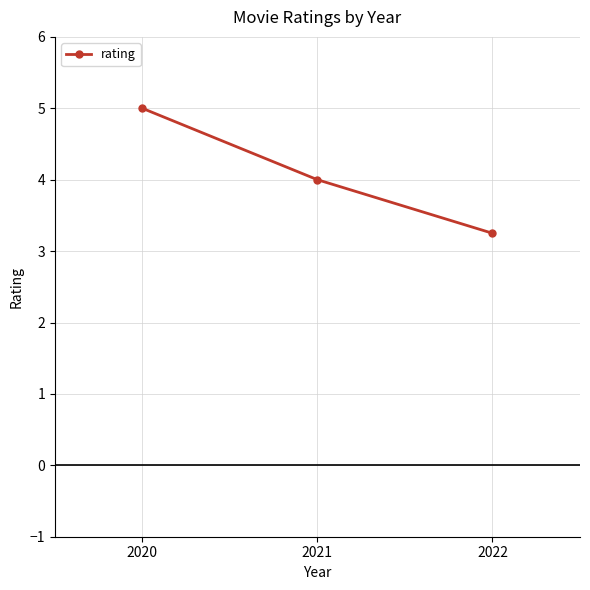

Which label corresponds to the smallest value in the chart?

2022